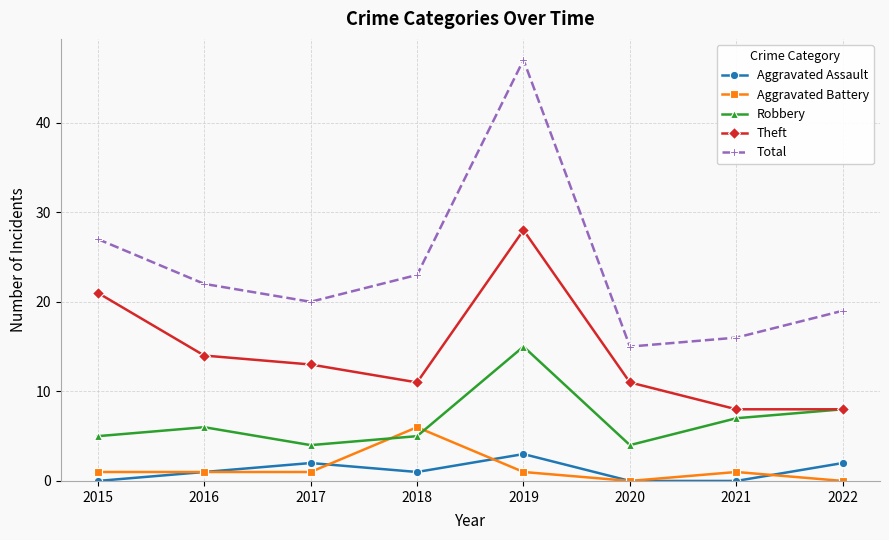

True or false: Aggravated Battery and Theft cross at least once.

False